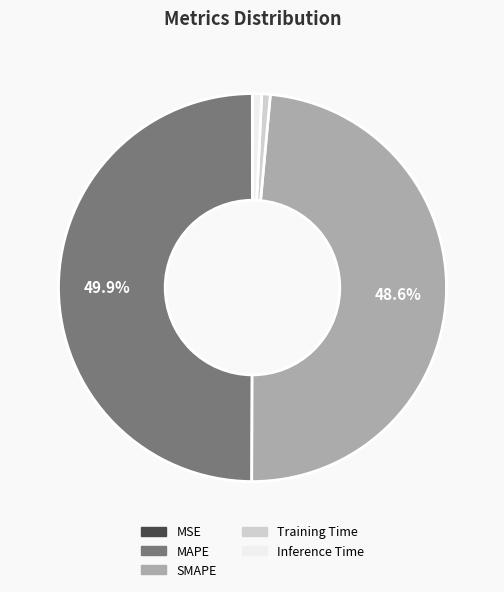

Does SMAPE account for over 50% of the chart?

No